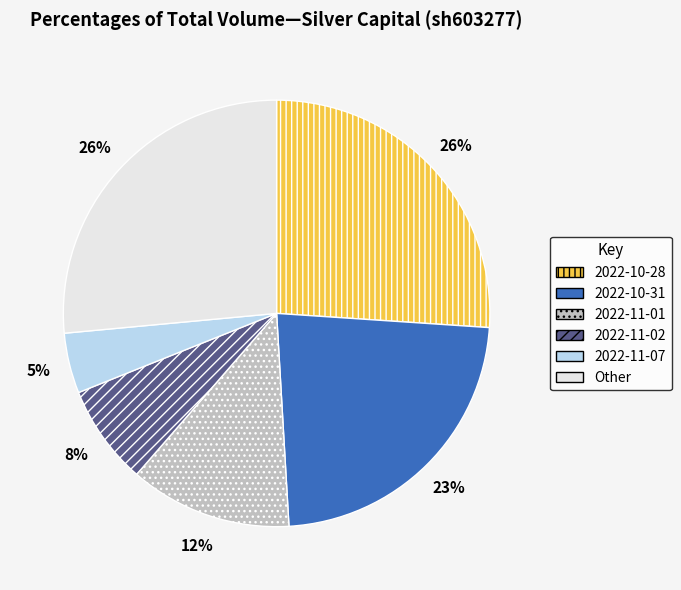

True or false: Other accounts for 26% of the total.

True